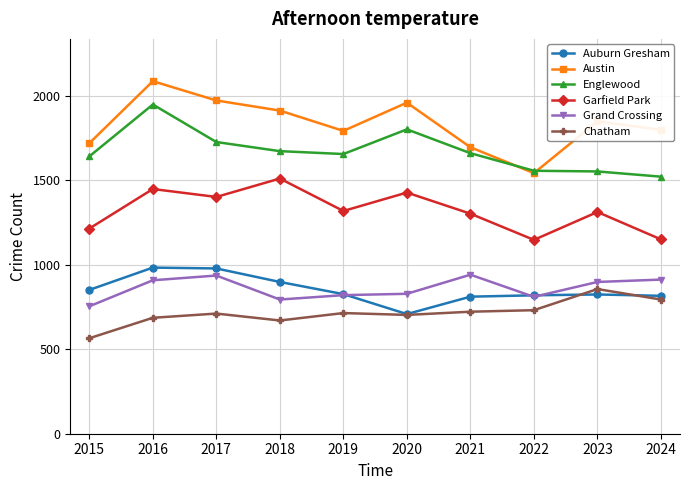

The value of Chatham at 2015 is 123. True or false?

False